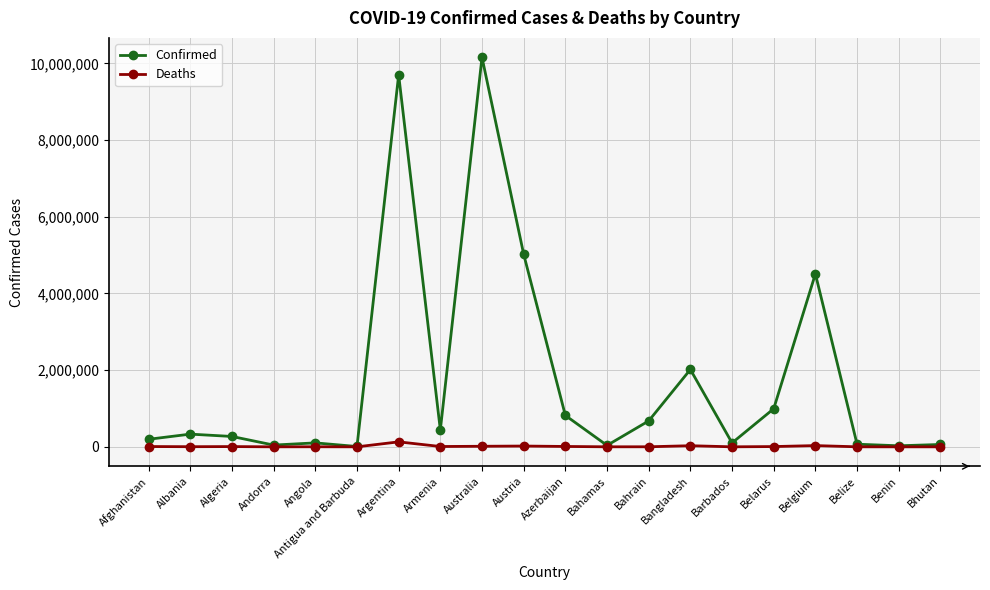

Which series has the largest range (max minus min)?

Confirmed